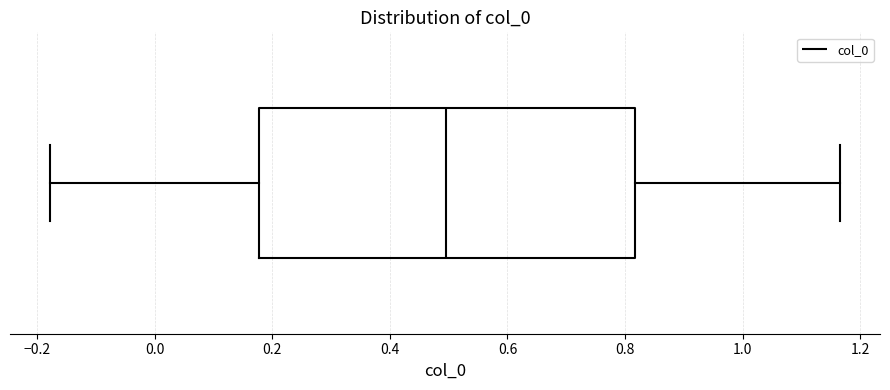

Transcribe this box plot: give where the median line is, the range the box spans, and where the two whiskers end, as read against the x-axis. The values are not printed on the chart, so give them approximately, as read against the axis.

median 0.50, box 0.18 to 0.82, whiskers -0.18 to 1.16